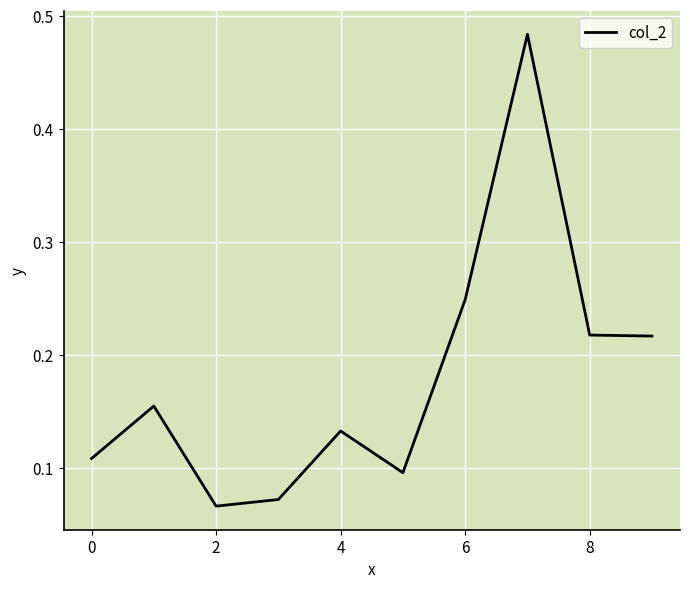

How many interior local peaks (higher than both neighbors) does the data have?

3